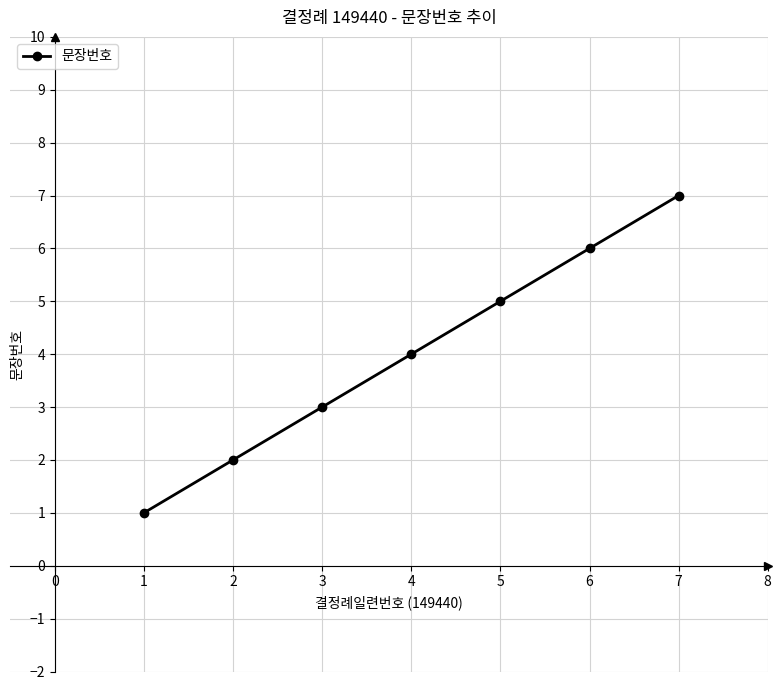

Is it true that the value at 2 is 1?

False